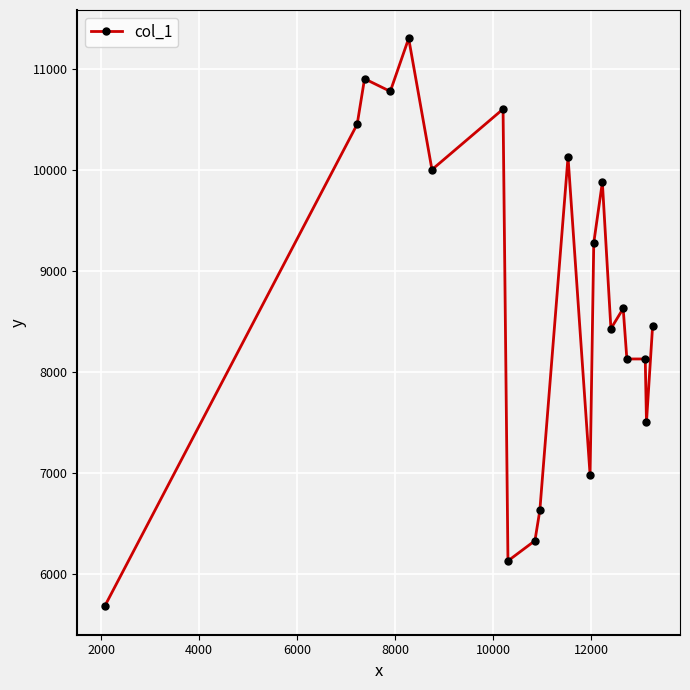

What is the value of the 4th point from the left?

10775